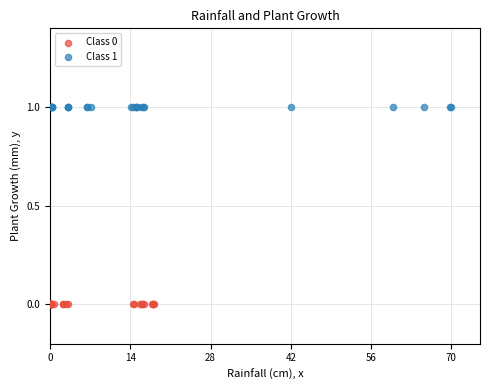

Which series contains the highest Y value?

Class 1